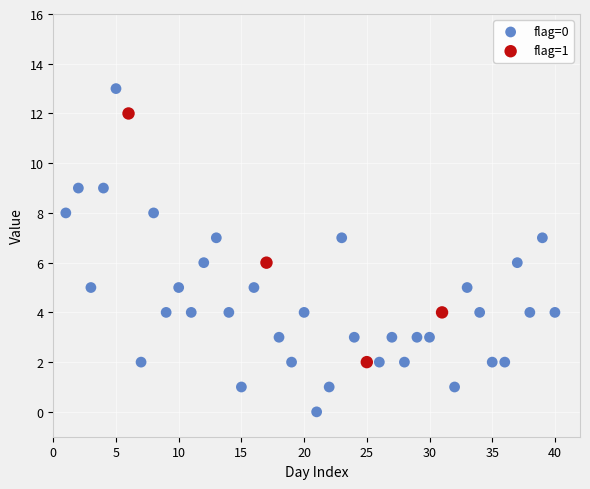

Which series reaches the maximum Y coordinate?

flag=0